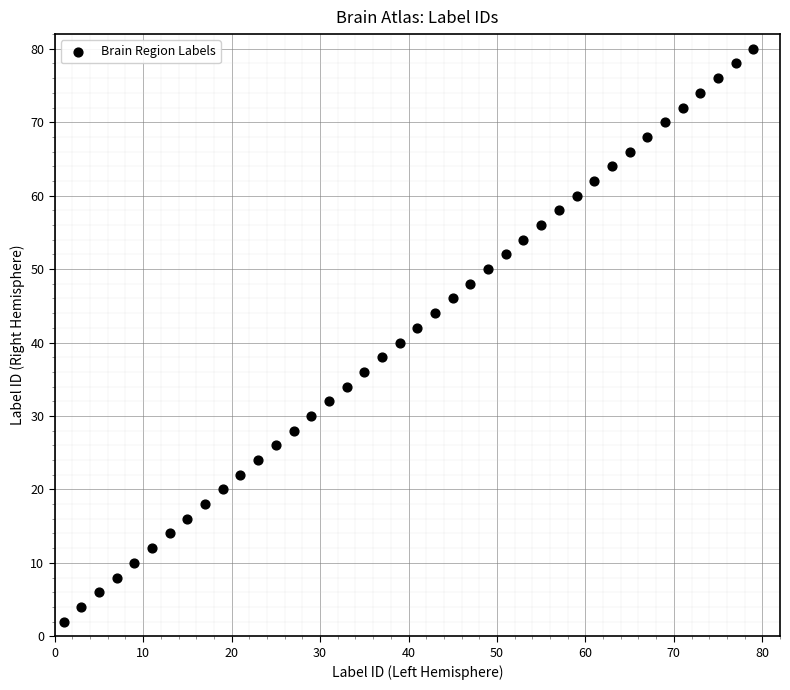

What is the range of Y values (max minus min)?

78